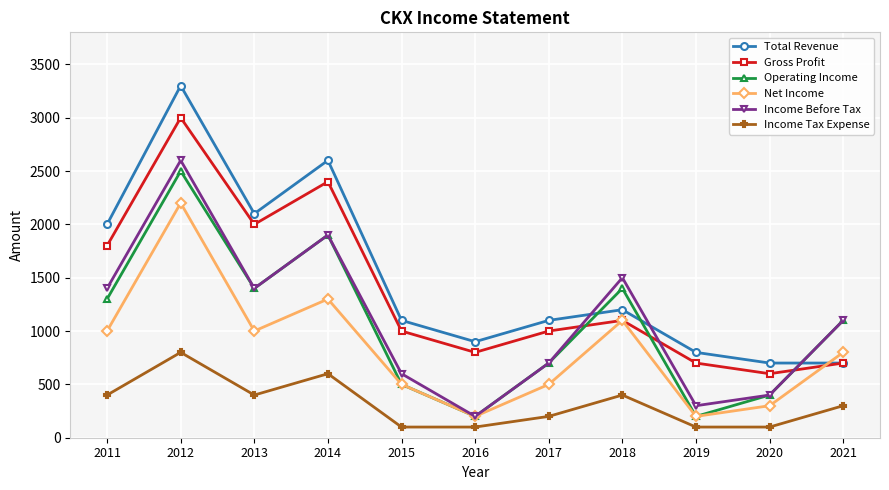

At which category is the sum across all series the highest?

2012